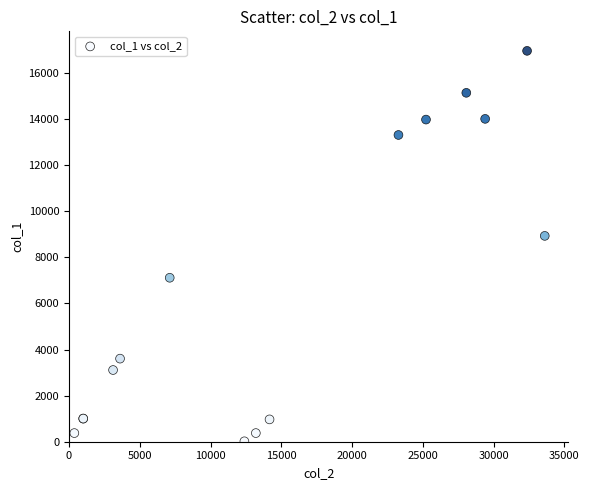

What Y value in the scatter plot is closest to 8488?

8931